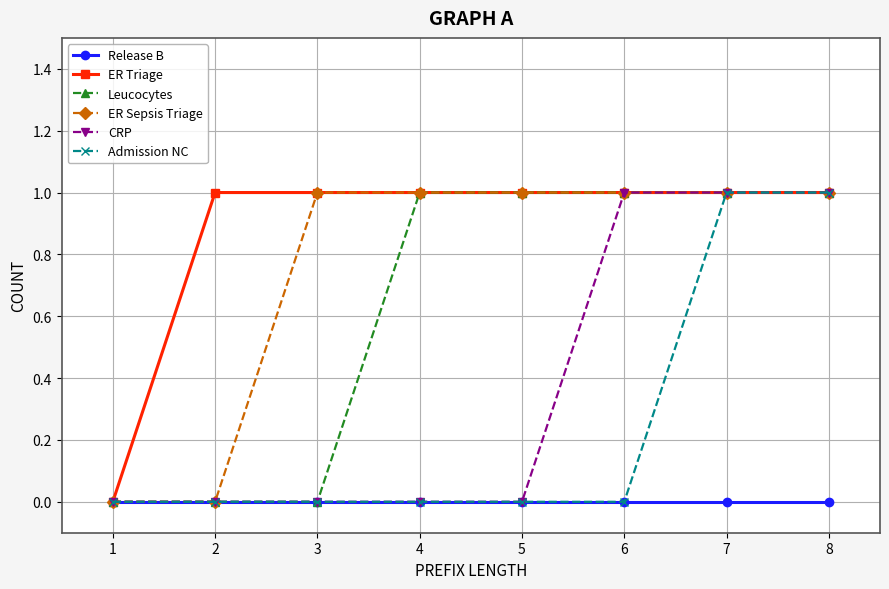

Is it true that Leucocytes equals 1 at 8?

True